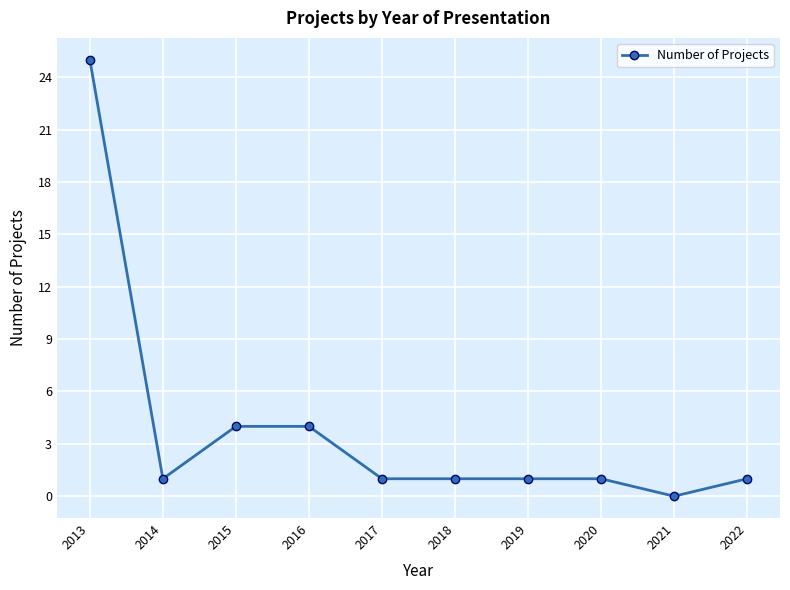

True or false: the data shows 2 at 2022.

False